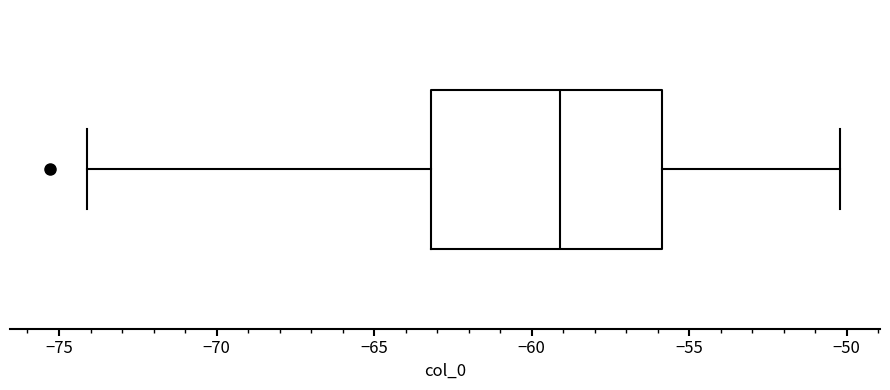

Transcribe this box plot: give where the median line is, the range the box spans, and where the two whiskers end, as read against the x-axis. The values are not printed on the chart, so give them approximately, as read against the axis.

median -59, box -63 to -56, whiskers -74 to -50